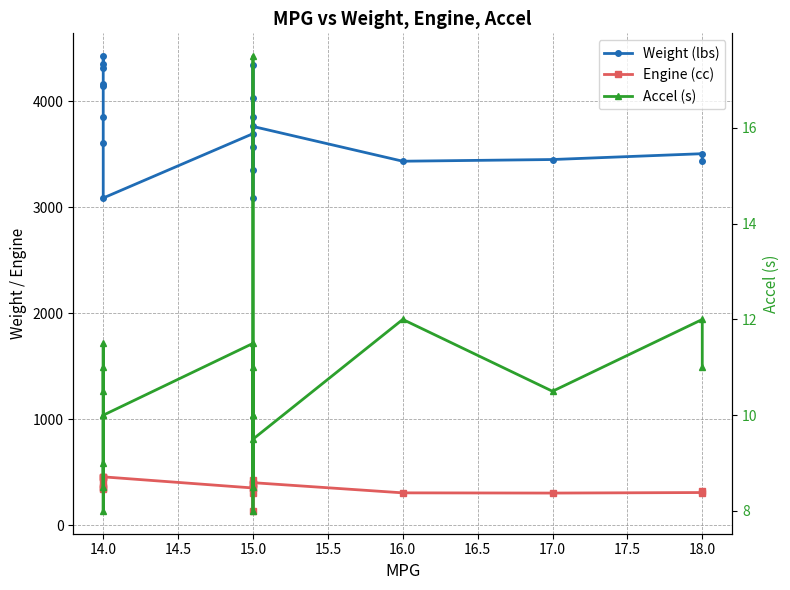

Where is the first local minimum for Engine (cc)?

14.0